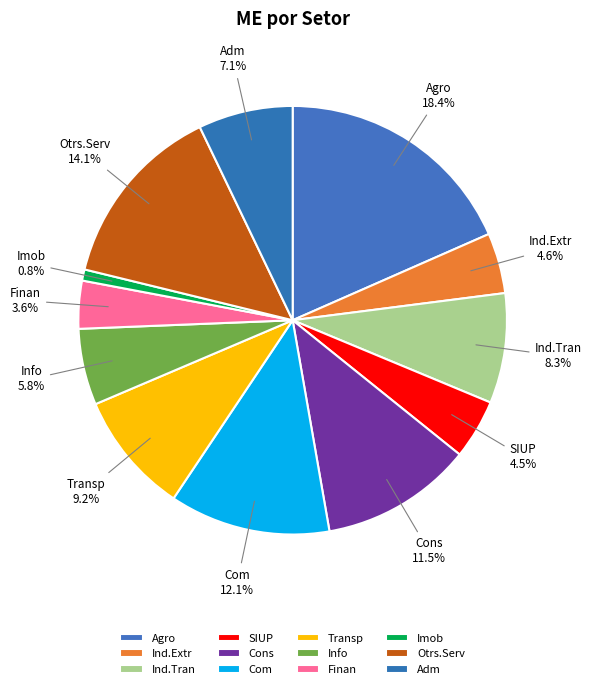

How many slices are in this pie chart?

12